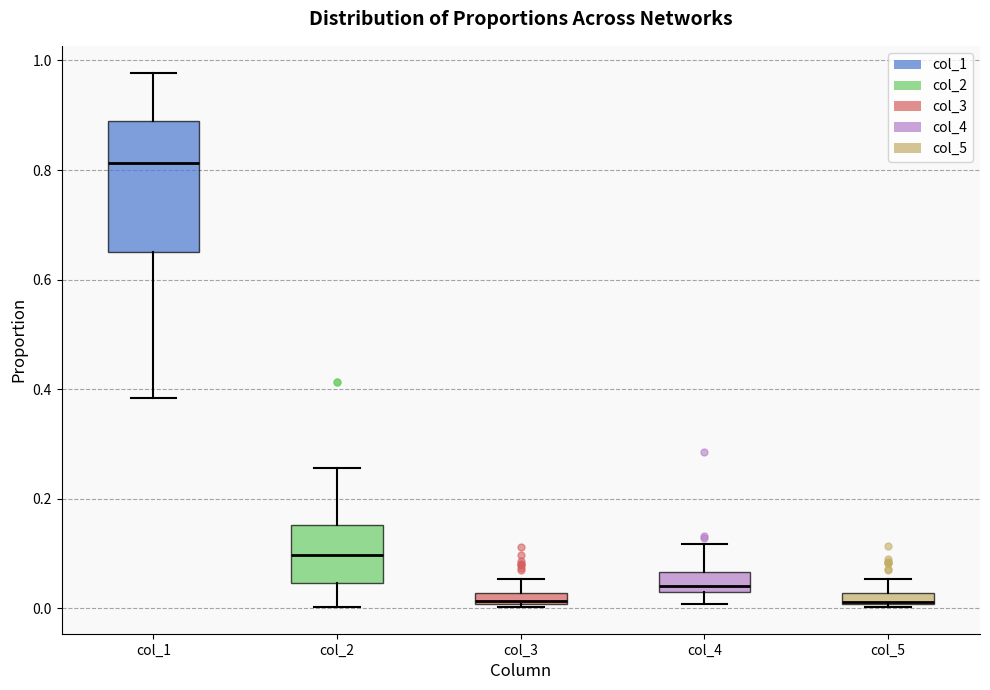

Where does the upper whisker of the box for col_4 end on the y-axis? The values are not printed on the chart, so give them approximately, as read against the axis.

0.12